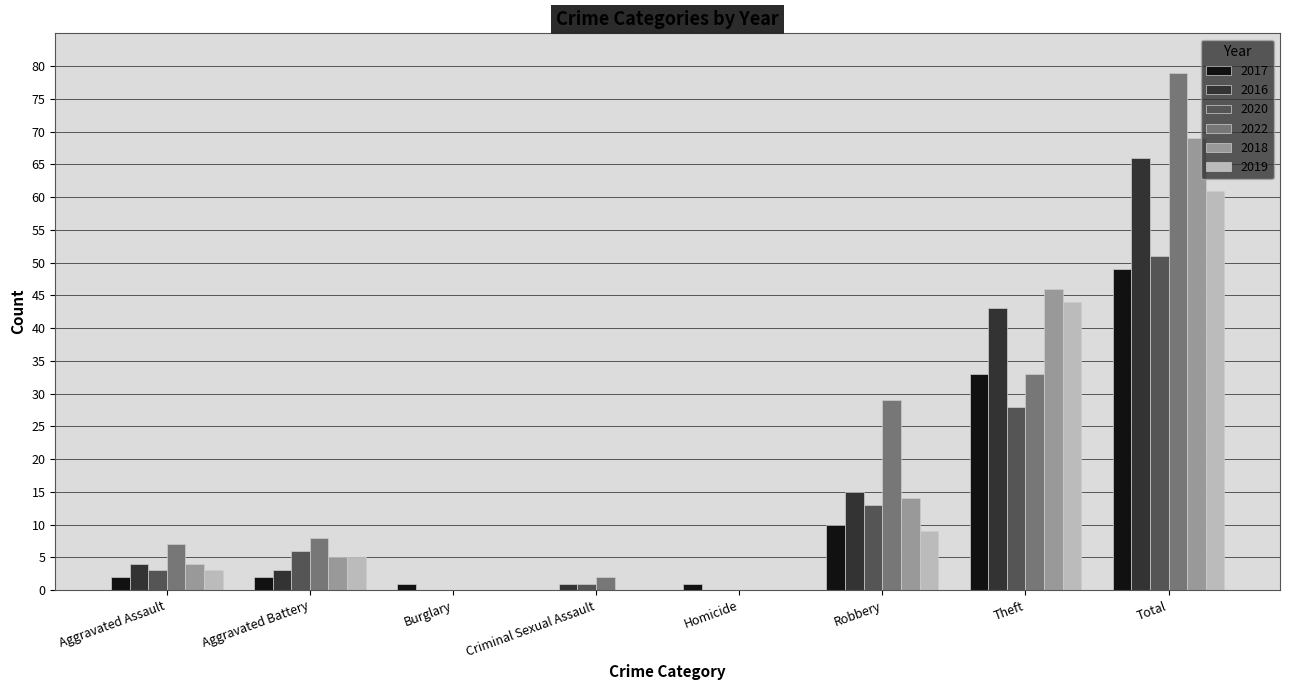

Is the value of 2018 at Homicide greater than the value of 2022 at Criminal Sexual Assault?

No